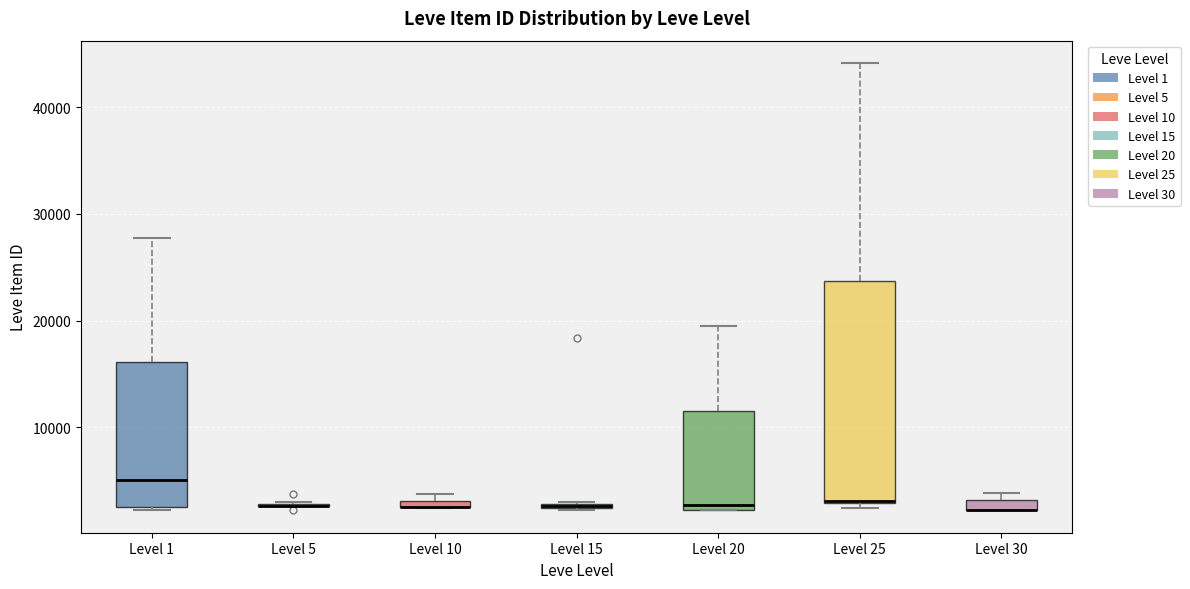

Where is the upper edge of the box for Level 15 on the y-axis? The values are not printed on the chart, so give them approximately, as read against the axis.

3000